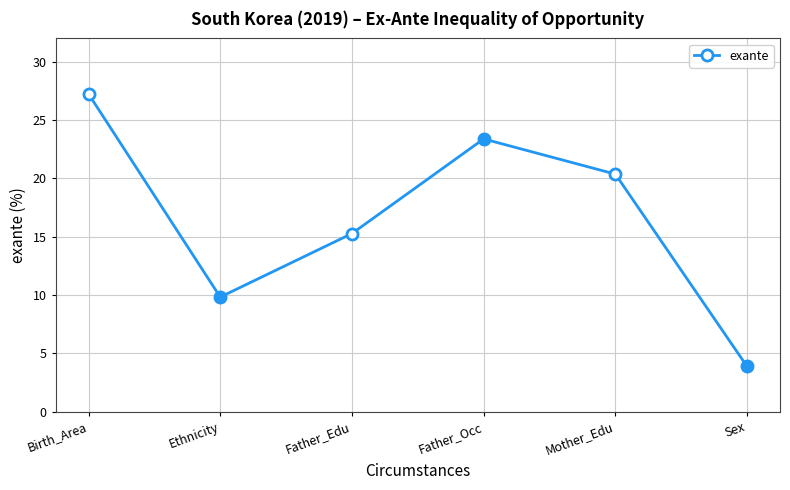

What is the difference between the maximum and minimum values?

23.4